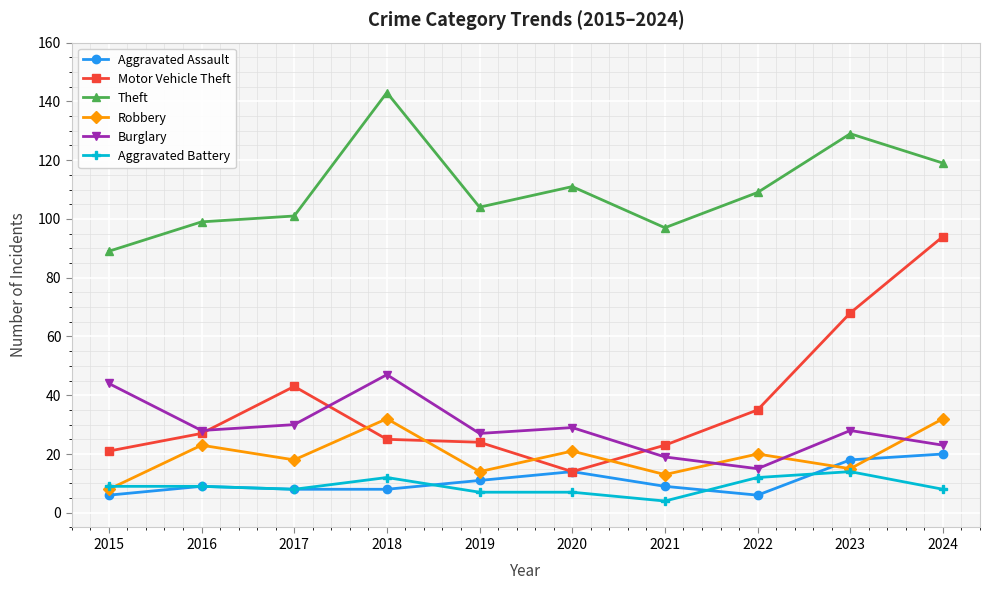

Which series changed the most between 2023 and 2024?

Motor Vehicle Theft